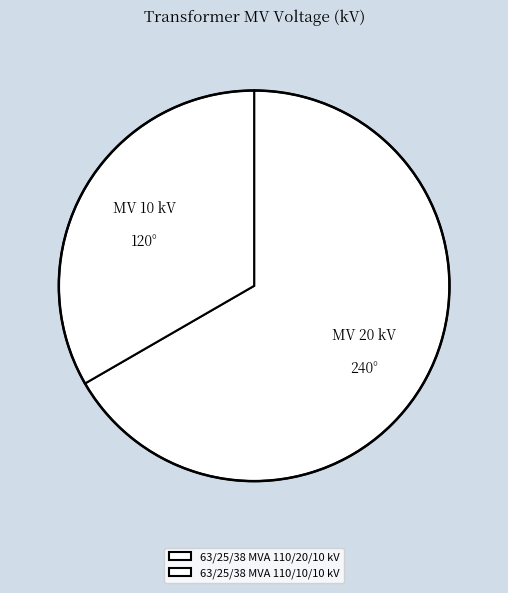

The 63/25/38 MVA 110/10/10 kV slice represents 43% of the pie. True or false?

False